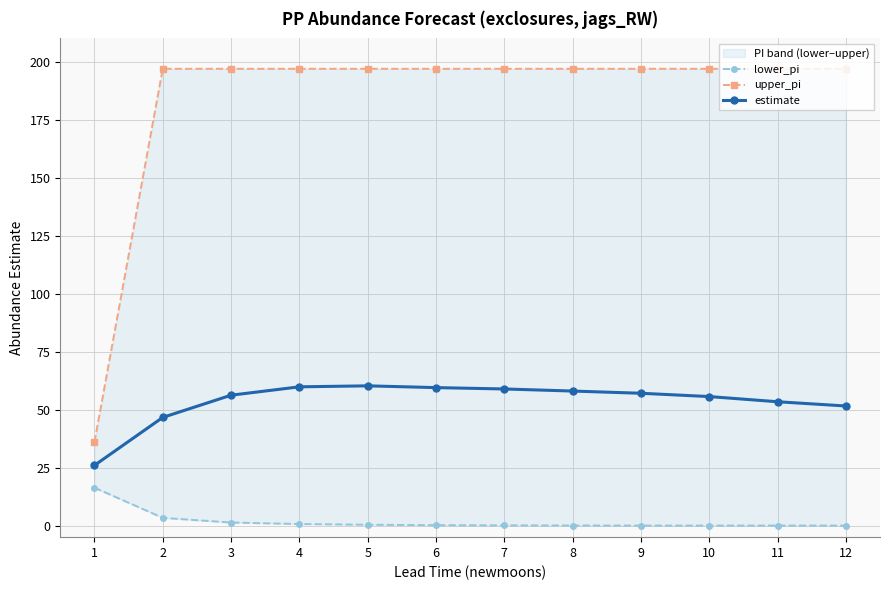

True or false: estimate has a value of 59.8 at 4.

True